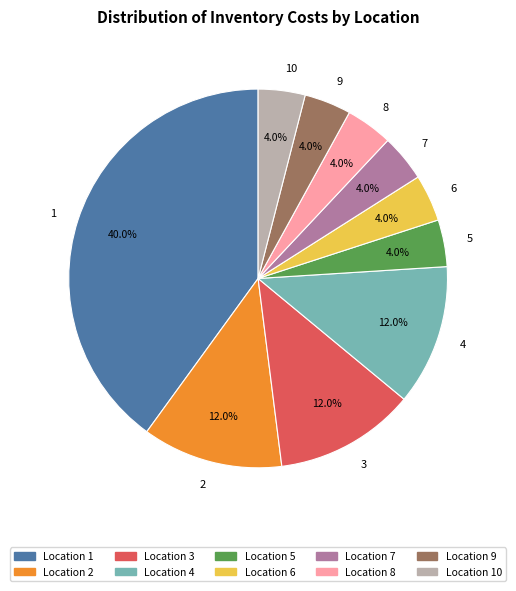

Which has a higher value, Location 1 or Location 6?

Location 1